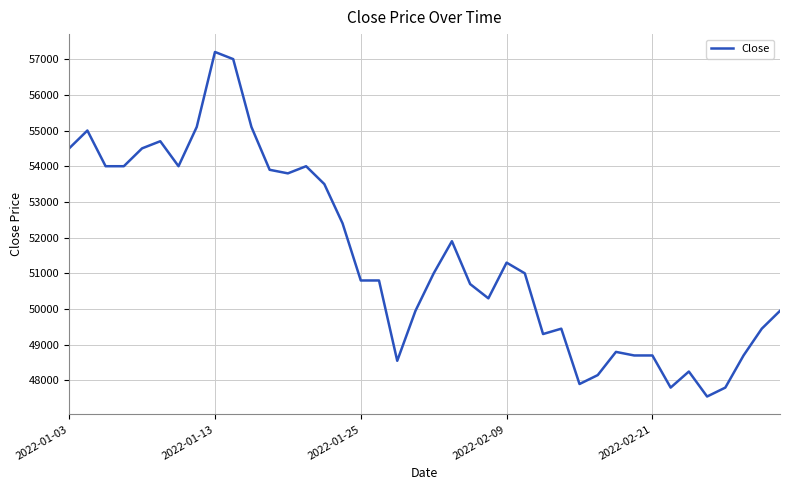

What is the difference between the maximum and minimum values?

9650